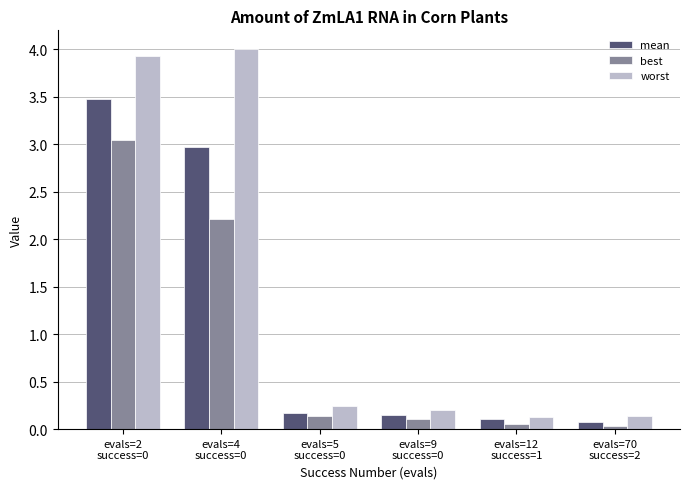

What is the difference between the maximum and minimum values in the worst series?

3.9